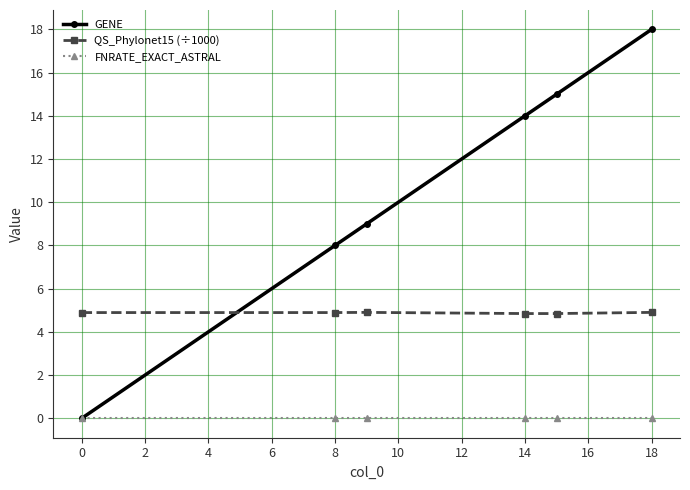

What is the maximum value for GENE?

18.0